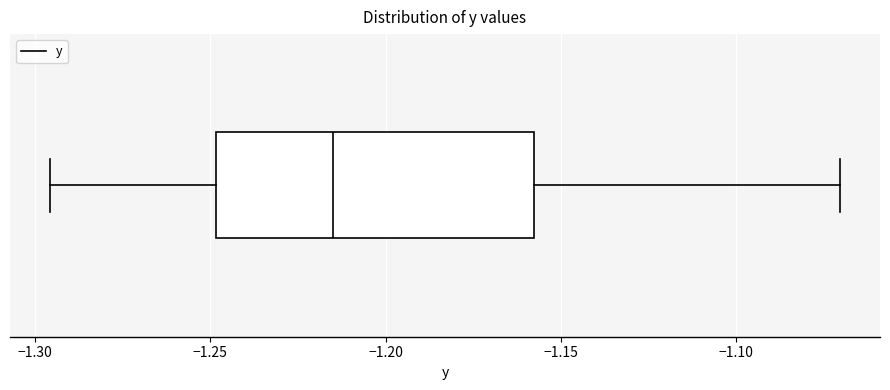

Read this box plot against the x-axis: the position of the median line, the range covered by the box, and the ends of both whiskers. The values are not printed on the chart, so give them approximately, as read against the axis.

median -1.215, box -1.250 to -1.160, whiskers -1.295 to -1.070